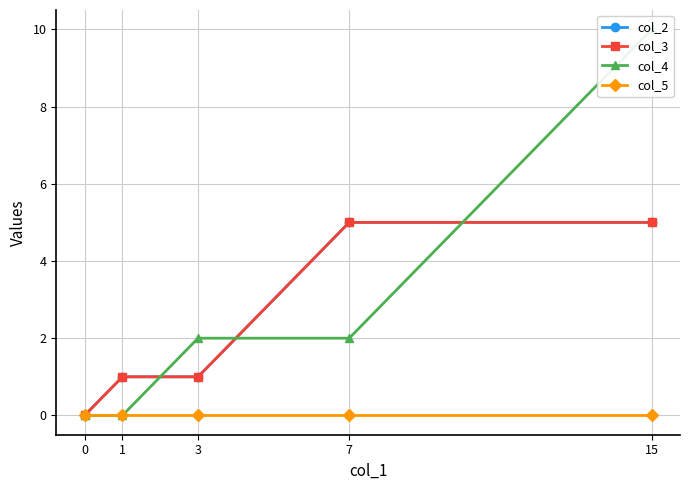

True or false: col_3 and col_5 intersect in this chart.

False